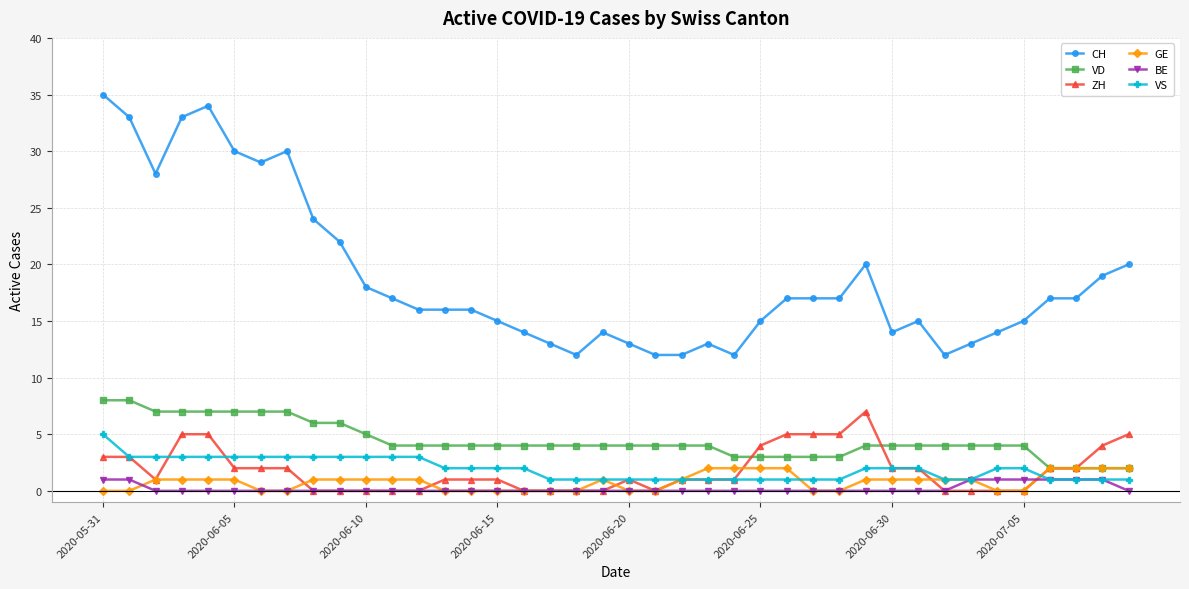

How many lines are shown in the chart?

6